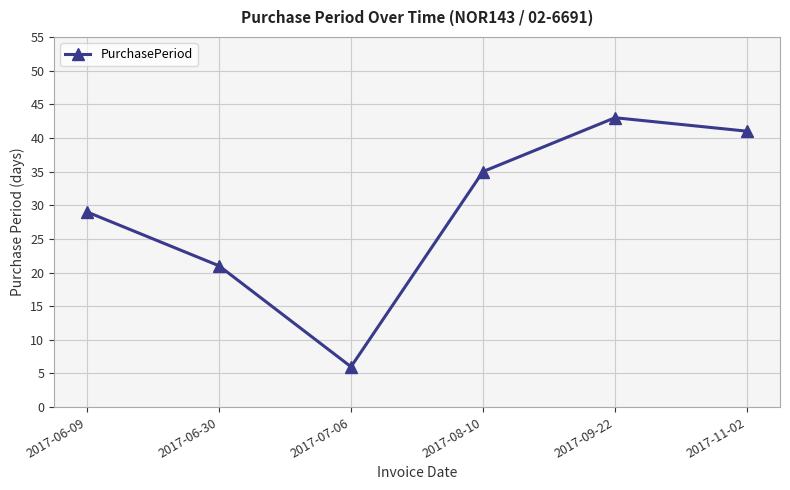

How many values are below 35?

3